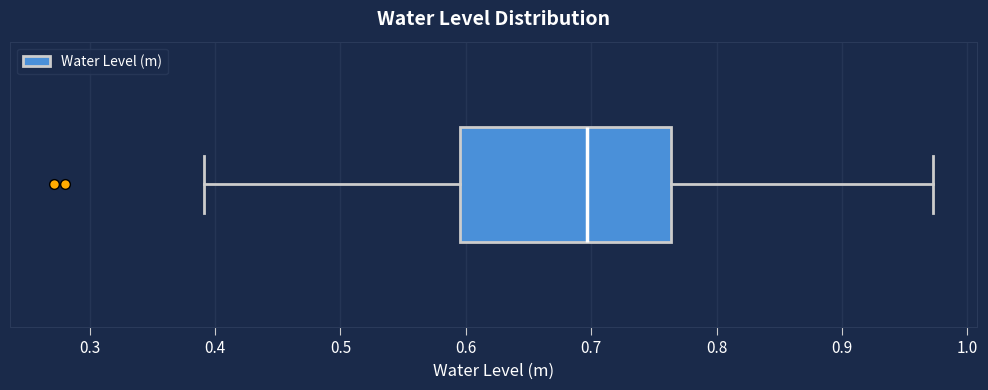

Read this box plot against the x-axis: the position of the median line, the range covered by the box, and the ends of both whiskers. The values are not printed on the chart, so give them approximately, as read against the axis.

median 0.70, box 0.60 to 0.76, whiskers 0.39 to 0.97